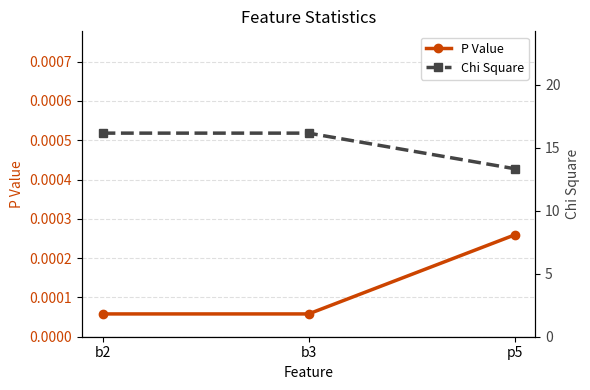

Reading left to right, list all the values displayed in this chart.

P Value: b2=0.0	b3=0.0	p5=0.0
Chi Square: b2=16.2	b3=16.2	p5=13.3